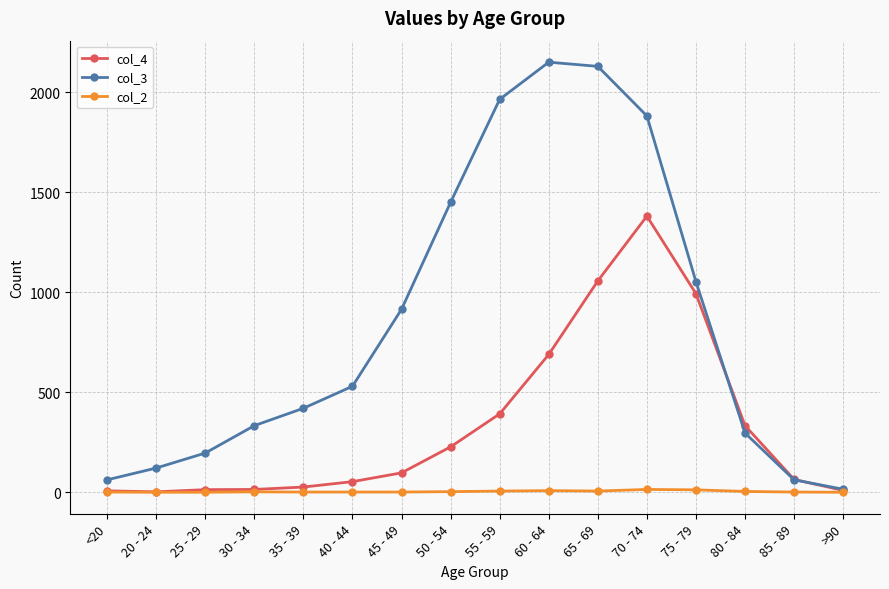

How many series are shown in this chart?

3